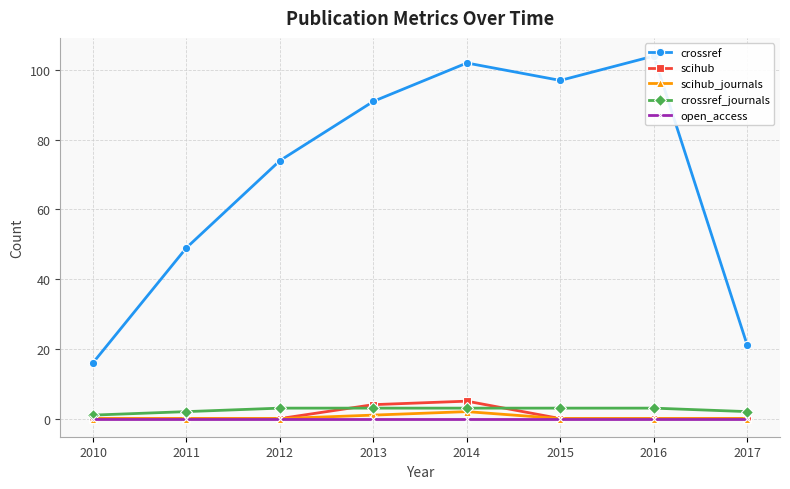

Where is crossref_journals nearest to the value 2?

2011